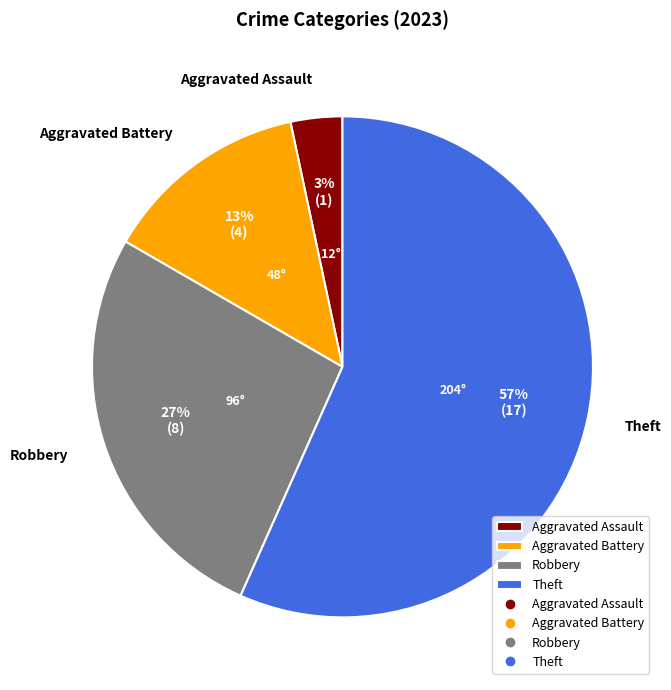

Is there any slice that represents more than half of the pie?

Yes